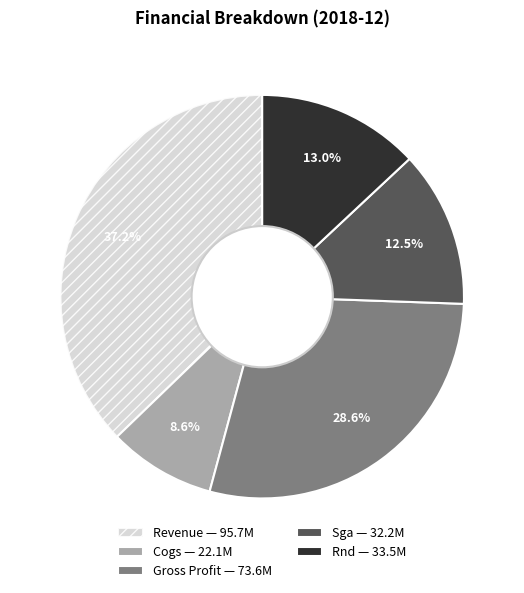

What is the ratio of the value at Revenue — 95.7M to the value at Rnd — 33.5M?

2.9